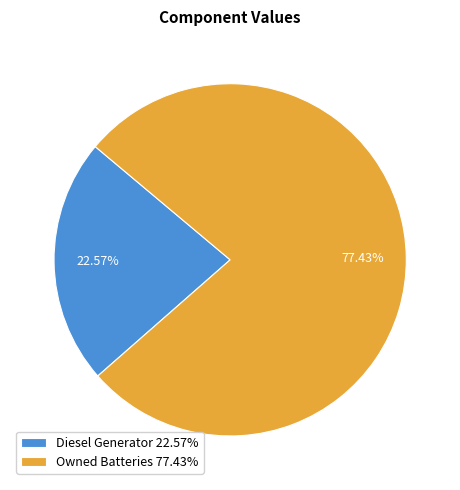

What is the smallest slice in the pie chart?

Diesel Generator 22.57%